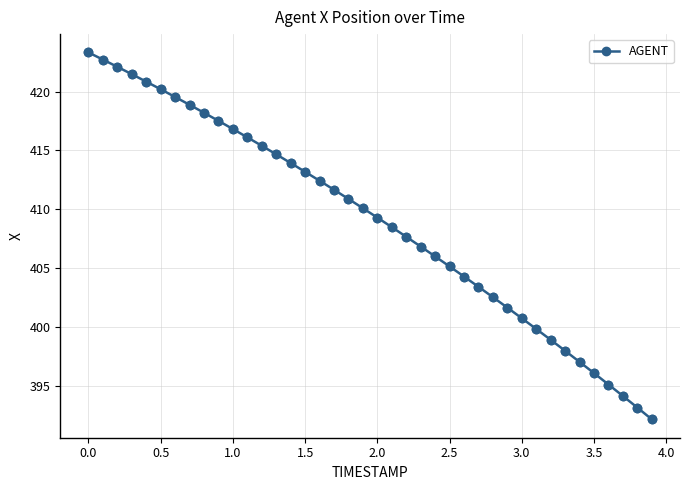

What is the value of the 29th point from the left?

402.5